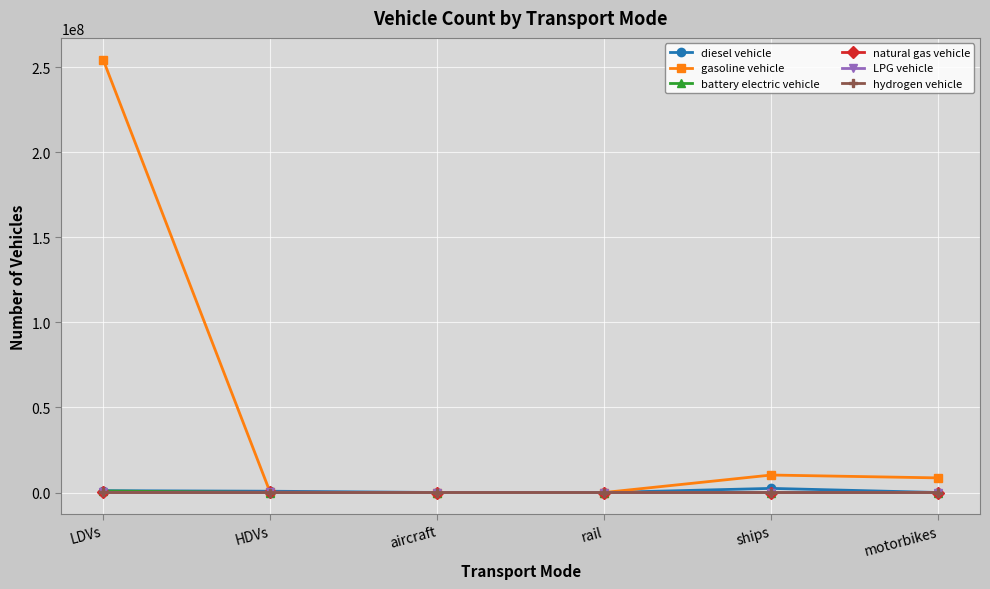

What is the difference between the highest and lowest values at motorbikes?

8596314.0